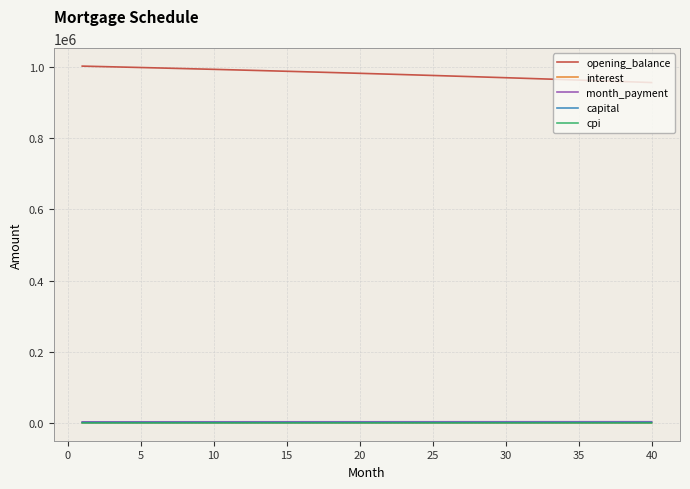

True or false: cpi and opening_balance intersect in this chart.

False